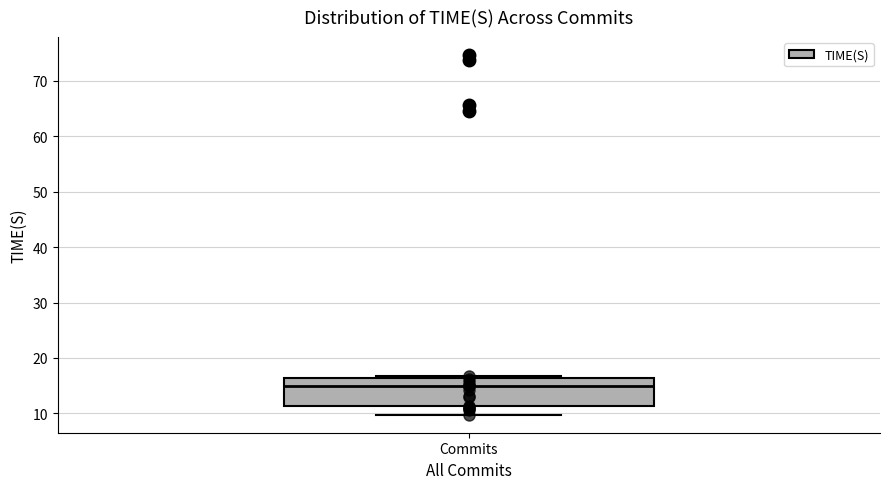

Where is the lower edge of the box for Commits on the y-axis? The values are not printed on the chart, so give them approximately, as read against the axis.

11